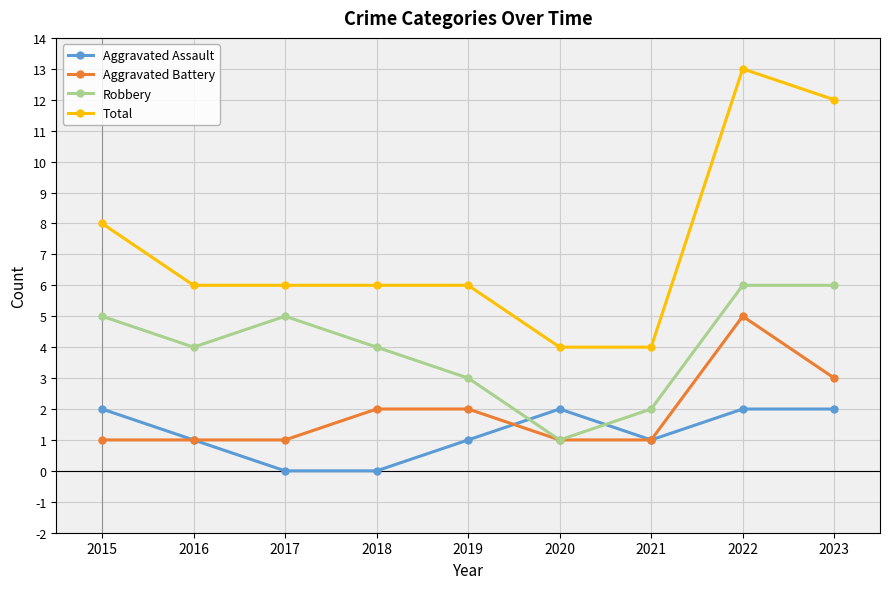

True or false: Aggravated Assault has more than 2 points higher than both neighbors.

False